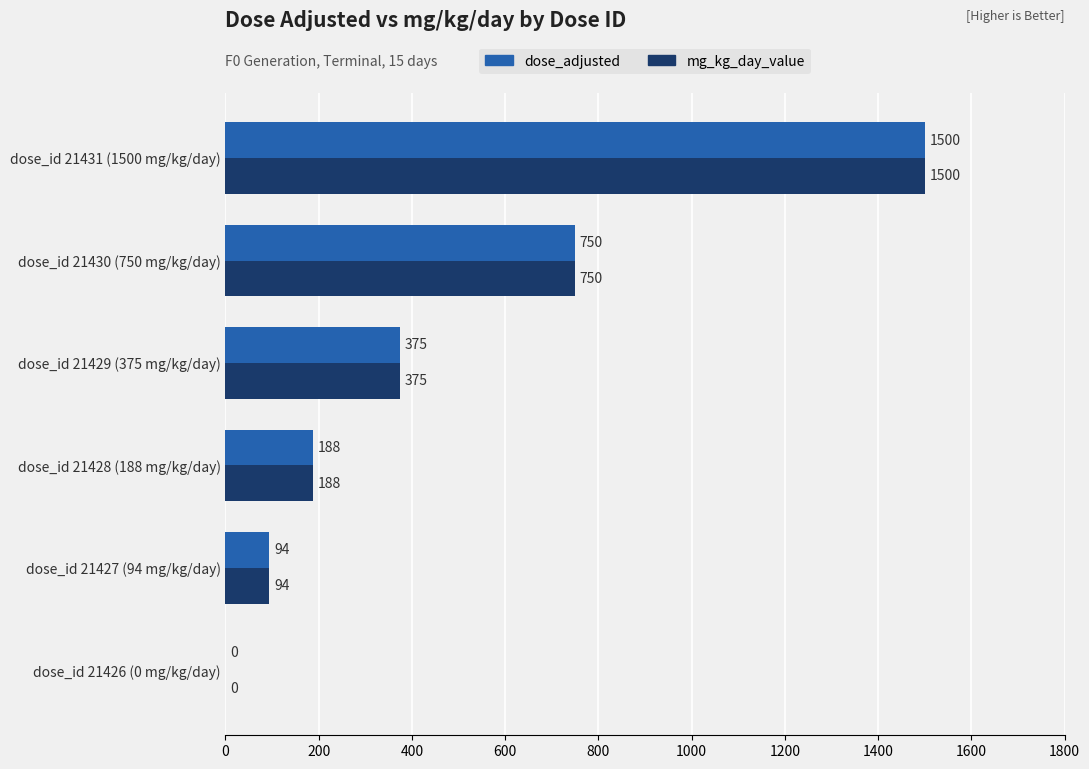

What is the total value across all series at dose_id 21428 (188 mg/kg/day)?

376